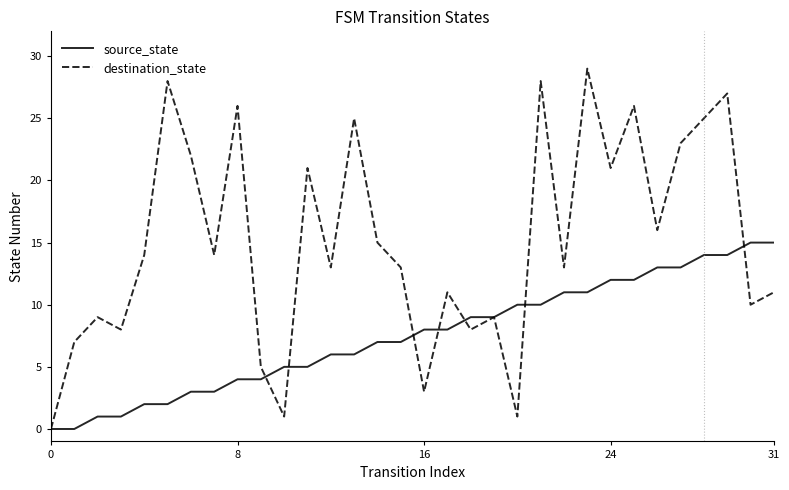

List the series in order of their peak value, highest first.

destination_state, source_state